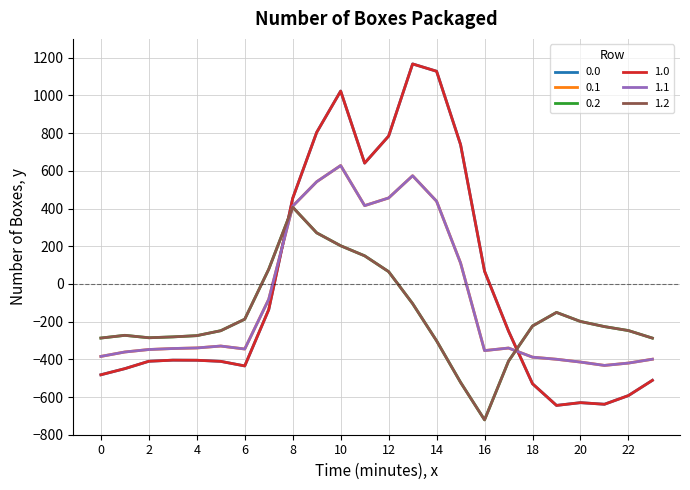

Reading left to right, extract all data points from this chart.

0.0: 0=-482.0	1=-449.5	2=-410.3	3=-404.4	4=-404.9	5=-410.8	6=-435.0	7=-136.4	8=454.2	9=804.0	10=1023.2	11=640.9	12=784.4	13=1167.2	14=1128.3	15=739.0	16=67.6	17=-250.3	18=-529.6	19=-644.5	20=-629.9	21=-638.4	22=-592.3	23=-511.3
0.1: 0=-384.6	1=-361.1	2=-347.9	3=-342.7	4=-339.6	5=-329.5	6=-345.2	7=-81.6	8=412.6	9=542.1	10=628.1	11=415.4	12=456.1	13=574.0	14=438.6	15=111.1	16=-353.7	17=-340.1	18=-388.5	19=-399.7	20=-414.5	21=-432.4	22=-419.9	23=-399.4
0.2: 0=-287.1	1=-272.7	2=-285.5	3=-281.0	4=-274.4	5=-248.1	6=-187.1	7=77.9	8=407.2	9=271.1	10=202.5	11=149.1	12=65.2	13=-104.4	14=-301.9	15=-522.2	16=-721.2	17=-409.5	18=-223.1	19=-151.1	20=-199.2	21=-226.4	22=-247.4	23=-287.5
1.0: 0=-482.0	1=-449.5	2=-410.3	3=-404.4	4=-404.9	5=-410.8	6=-435.0	7=-136.4	8=454.2	9=804.0	10=1023.2	11=640.9	12=784.4	13=1167.2	14=1128.3	15=739.0	16=67.6	17=-250.3	18=-529.6	19=-644.5	20=-629.9	21=-638.4	22=-592.3	23=-511.3
1.1: 0=-384.6	1=-361.1	2=-347.9	3=-342.7	4=-339.6	5=-329.5	6=-345.2	7=-81.6	8=412.6	9=542.1	10=628.1	11=415.4	12=456.1	13=574.0	14=438.6	15=111.1	16=-353.7	17=-340.1	18=-388.5	19=-399.7	20=-414.5	21=-432.4	22=-419.9	23=-399.4
1.2: 0=-287.1	1=-272.7	2=-285.5	3=-281.0	4=-274.4	5=-248.1	6=-187.1	7=77.9	8=407.2	9=271.1	10=202.5	11=149.1	12=65.2	13=-104.4	14=-301.9	15=-522.2	16=-721.2	17=-409.5	18=-223.1	19=-151.1	20=-199.2	21=-226.4	22=-247.4	23=-287.5